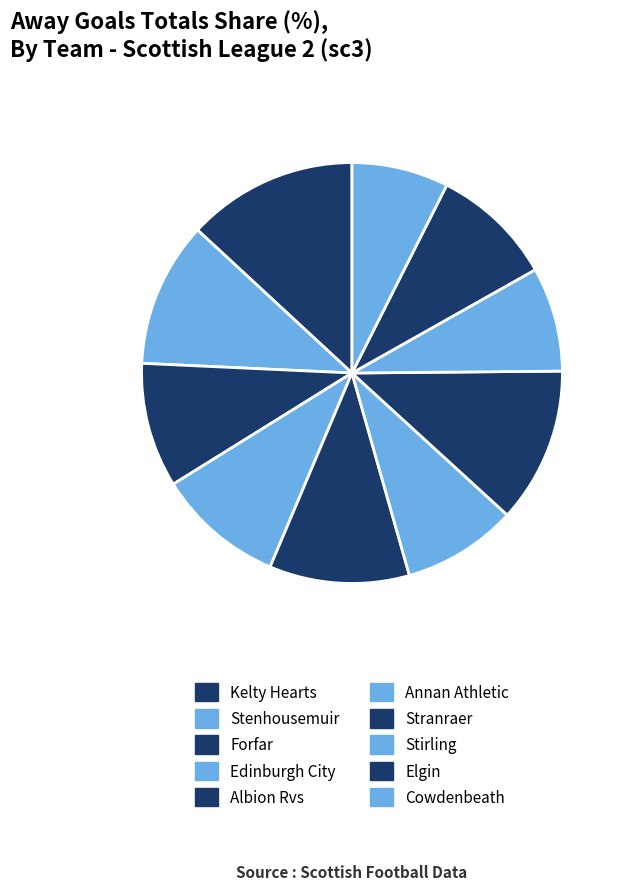

True or false: Edinburgh City accounts for 3% of the total.

False